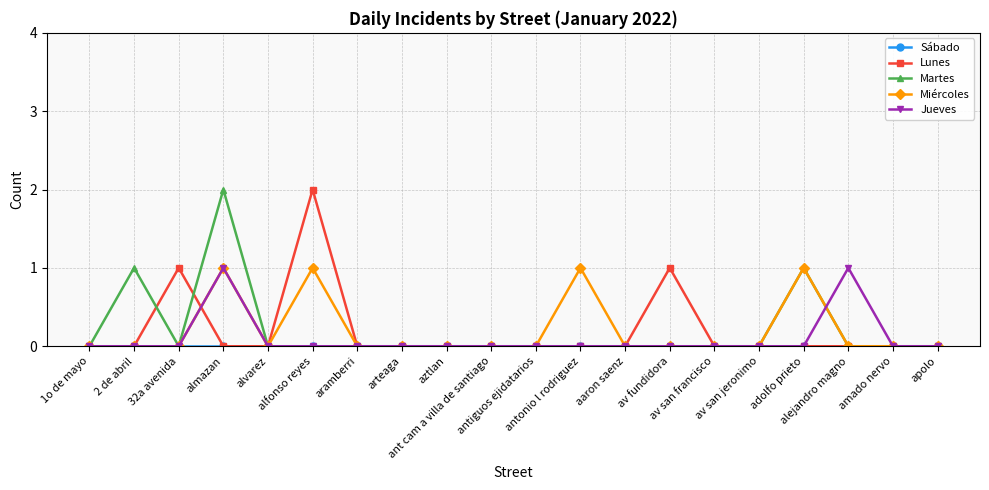

Reading left to right, what are all the values shown in this chart?

Sábado: 0	0	0	0	0	0	0	0	0	0	0	0	0	0	0	0	0	0	0	0
Lunes: 0	0	1	0	0	2	0	0	0	0	0	0	0	1	0	0	0	0	0	0
Martes: 0	1	0	2	0	0	0	0	0	0	0	0	0	0	0	0	1	0	0	0
Miércoles: 0	0	0	1	0	1	0	0	0	0	0	1	0	0	0	0	1	0	0	0
Jueves: 0	0	0	1	0	0	0	0	0	0	0	0	0	0	0	0	0	1	0	0